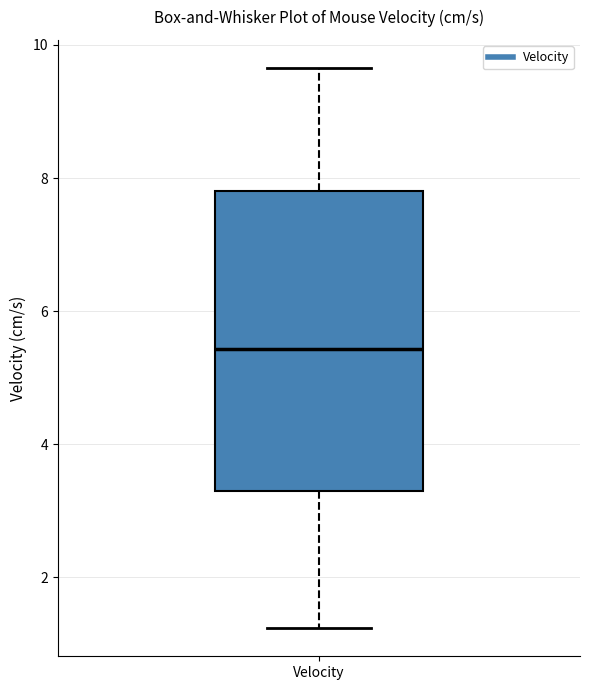

Transcribe this box plot: give where the median line is, the range the box spans, and where the two whiskers end, as read against the y-axis. The values are not printed on the chart, so give them approximately, as read against the axis.

median 5.4, box 3.2 to 7.8, whiskers 1.2 to 9.6